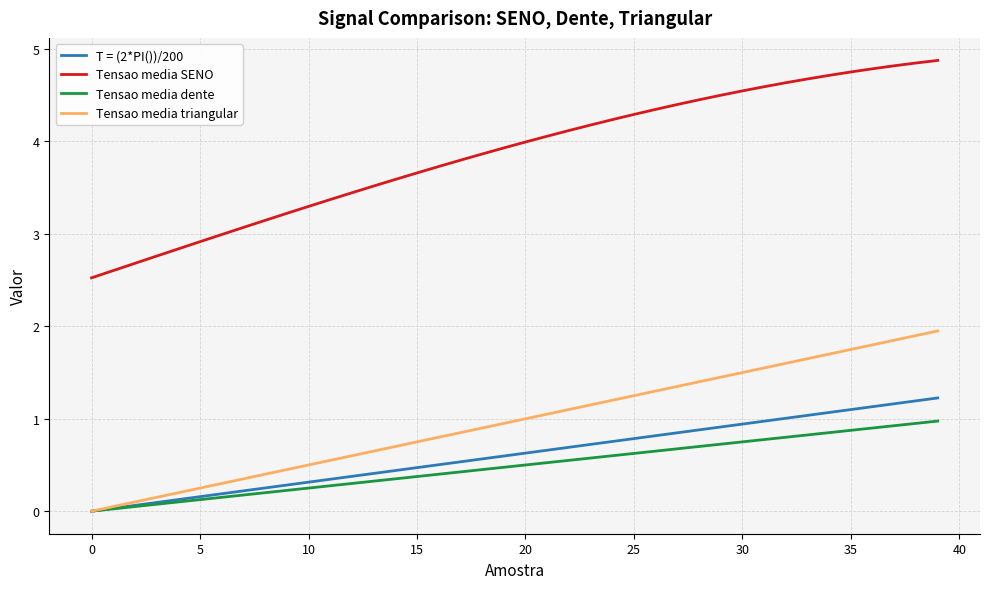

Which series has the largest total across all categories?

Tensao media SENO